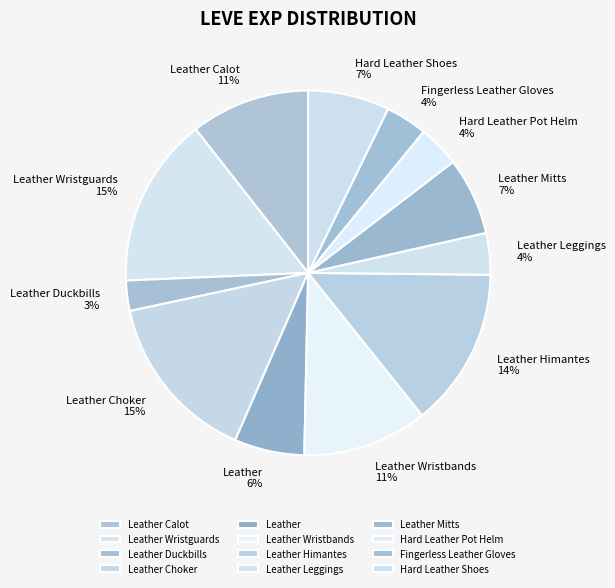

Between Leather Duckbills and Fingerless Leather Gloves, which is larger?

Fingerless Leather Gloves